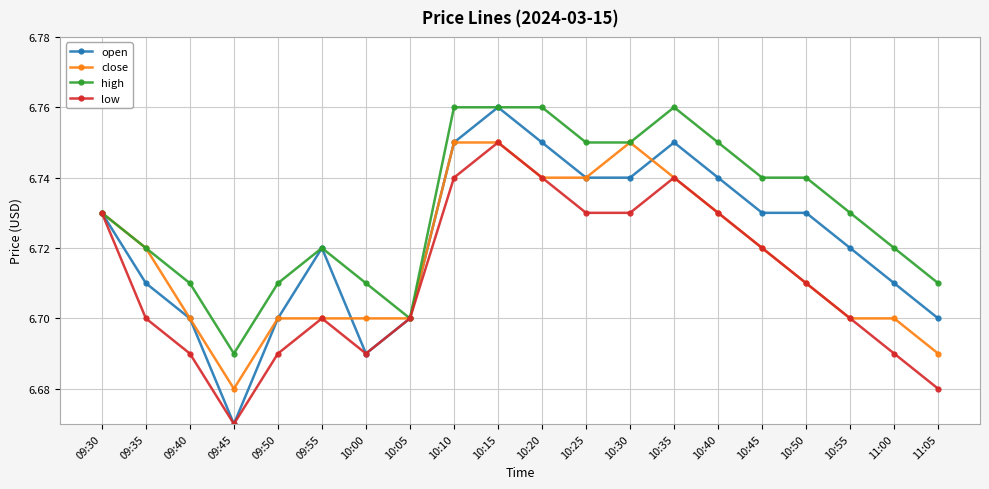

Count the low values in the range 6 to 7.

20